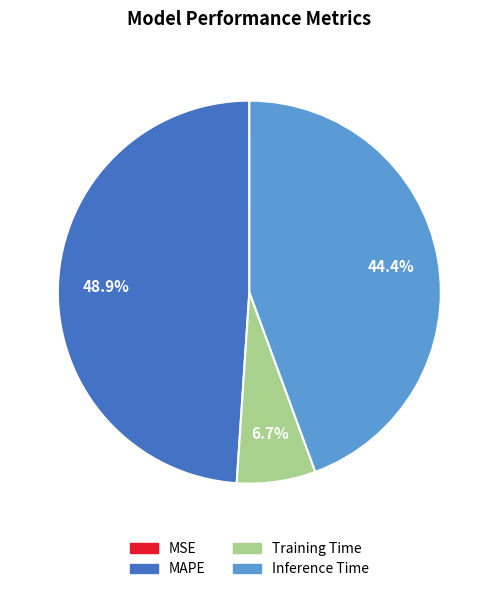

Does any single category account for the majority?

No